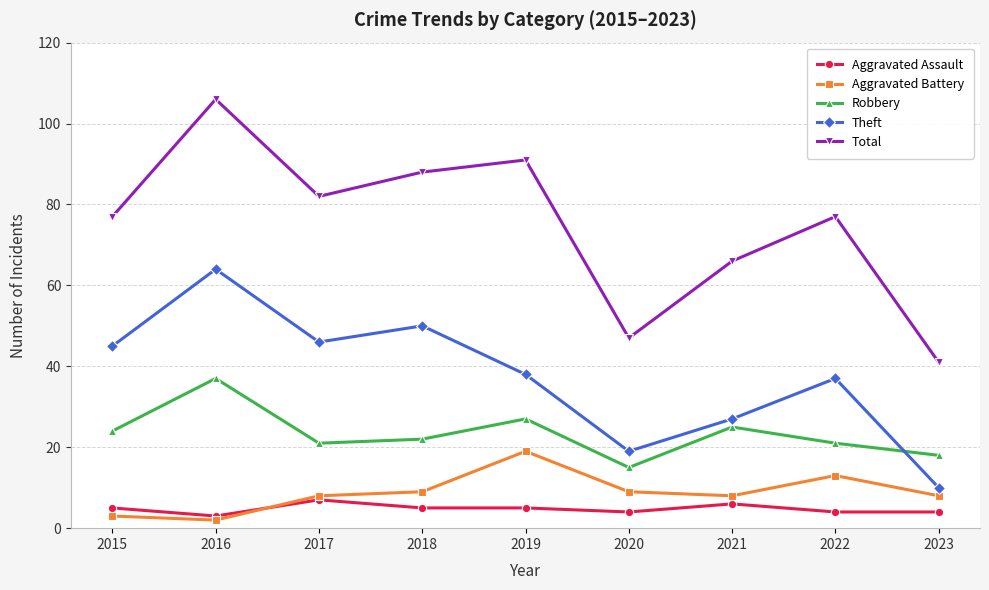

Which category has the lowest value across all series?

2016